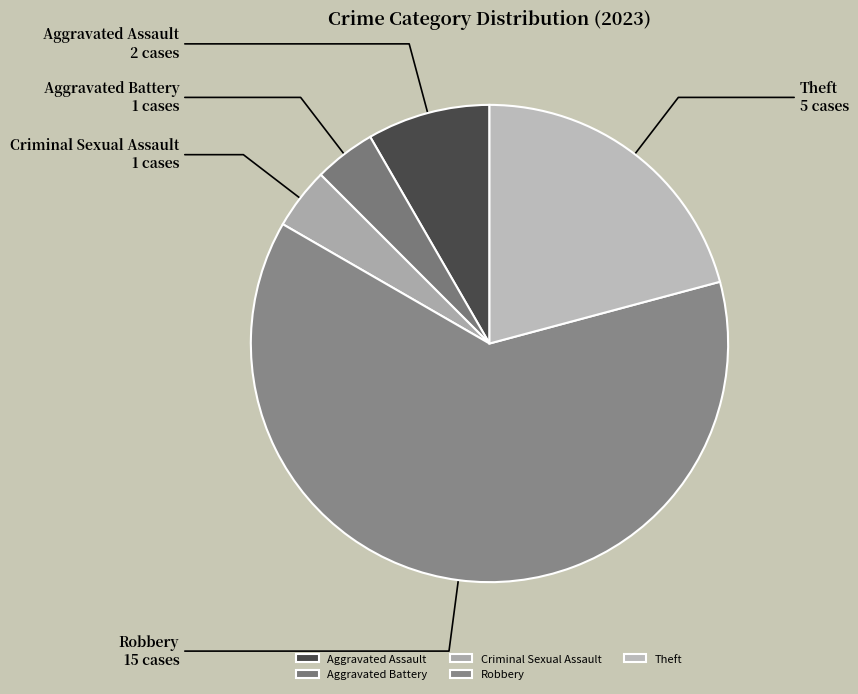

How many segments does this pie chart have?

5